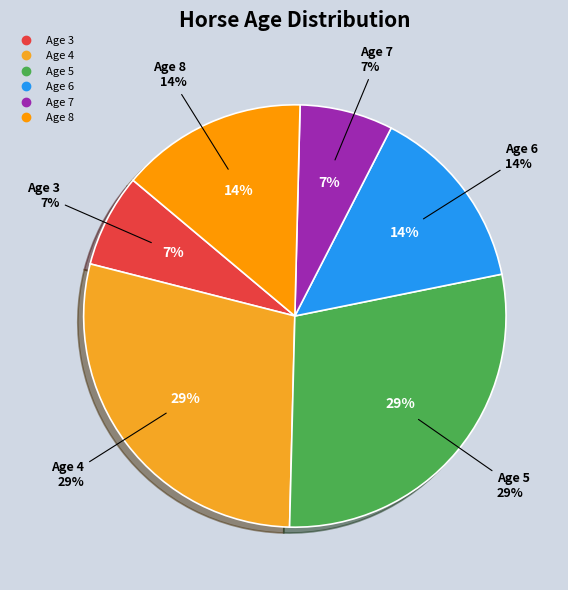

Which has a higher value, Age 7 or Age 8?

Age 8